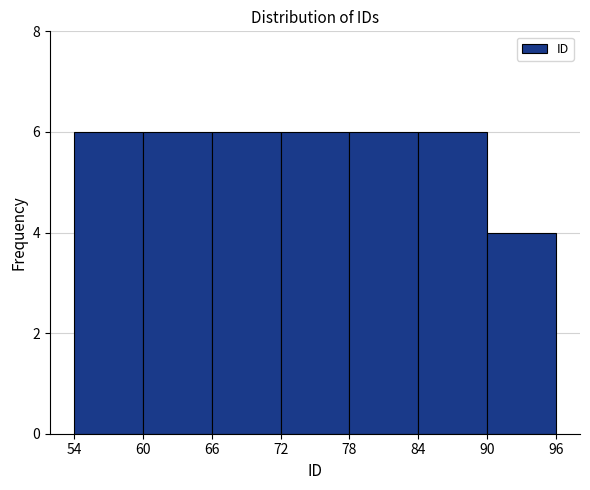

Reading left to right, list every bar in this chart as the range it spans on the x-axis followed by its height. The values are not printed on the chart, so give them approximately, as read against the axis.

54 to 60: 6
60 to 66: 6
66 to 72: 6
72 to 78: 6
78 to 84: 6
84 to 90: 6
90 to 96: 4